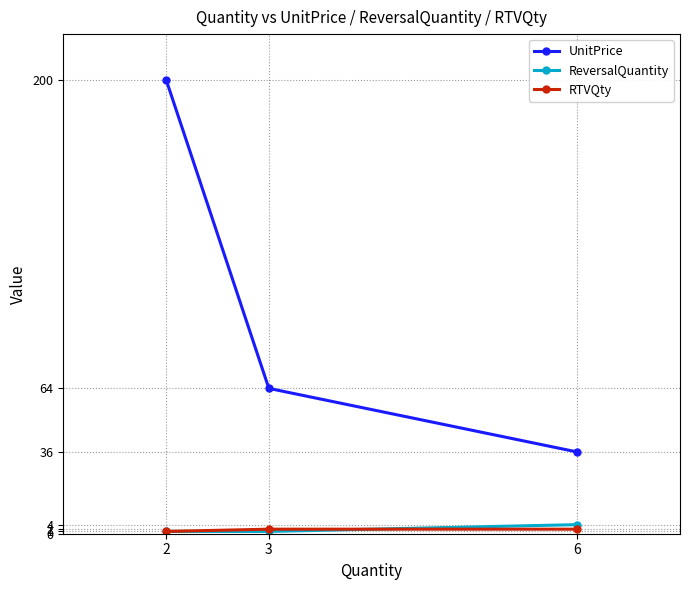

Which series has the largest total across all categories?

UnitPrice